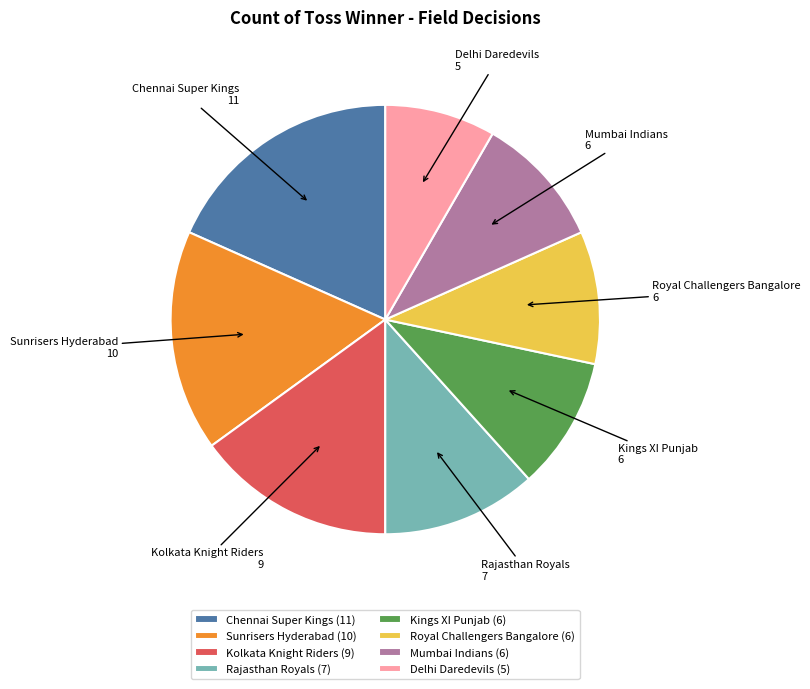

Does Mumbai Indians account for over 50% of the chart?

No